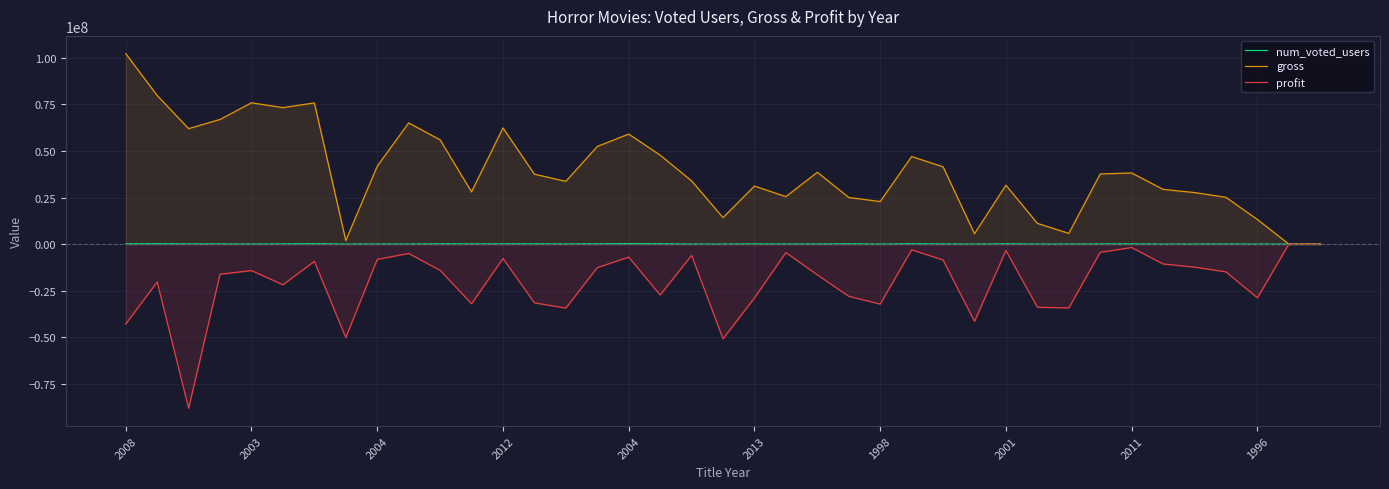

Is the value of profit at 2003 greater than the value of num_voted_users at 28?

No